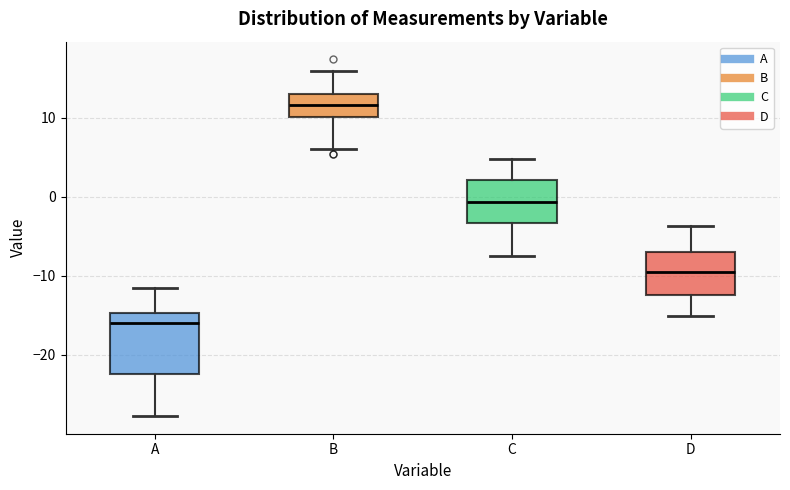

Reading left to right, transcribe this box plot: for each box, give where its median line is, the range the box spans, and where its two whiskers end, as read against the y-axis. The values are not printed on the chart, so give them approximately, as read against the axis.

A: median -16, box -22 to -15, whiskers -28 to -11
B: median 12, box 10 to 13, whiskers 6 to 16
C: median -1, box -3 to 2, whiskers -8 to 5
D: median -9, box -12 to -7, whiskers -15 to -4